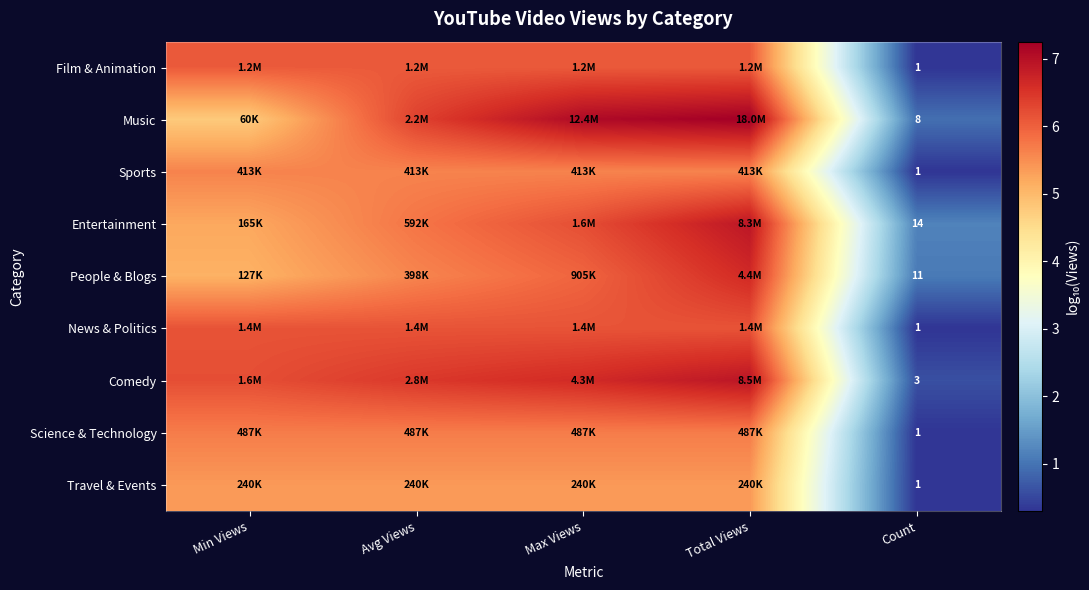

Rank the series at Count from lowest to highest value.

Film & Animation, Sports, News & Politics, Science & Technology, Travel & Events, Comedy, Music, People & Blogs, Entertainment